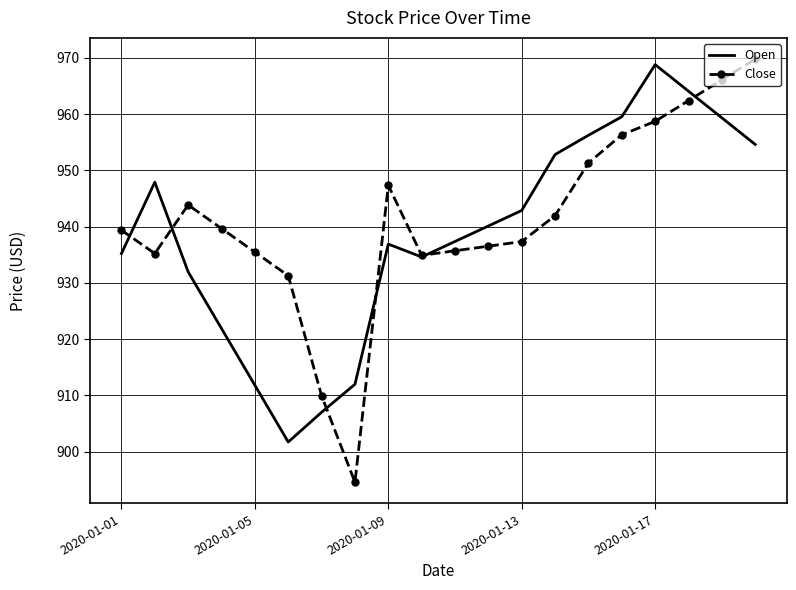

Which series has the widest spread of values?

Close